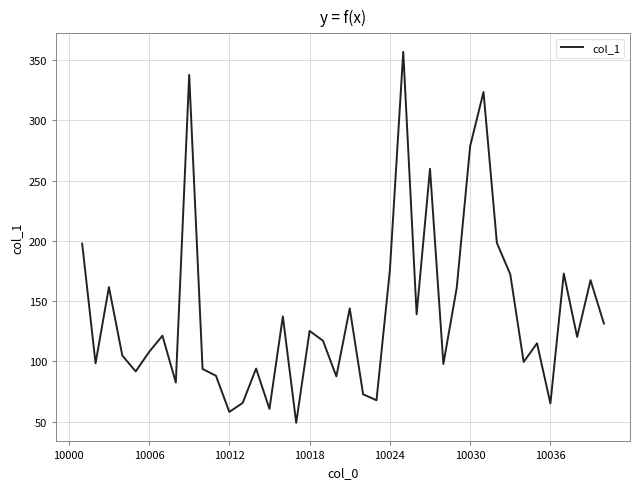

What is the smallest value displayed?

48.9